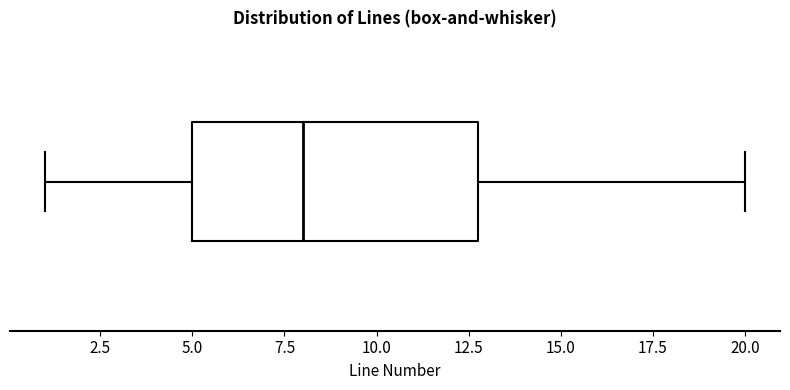

Transcribe this box plot: give where the median line is, the range the box spans, and where the two whiskers end, as read against the x-axis. The values are not printed on the chart, so give them approximately, as read against the axis.

median 8, box 5 to 13, whiskers 1 to 20